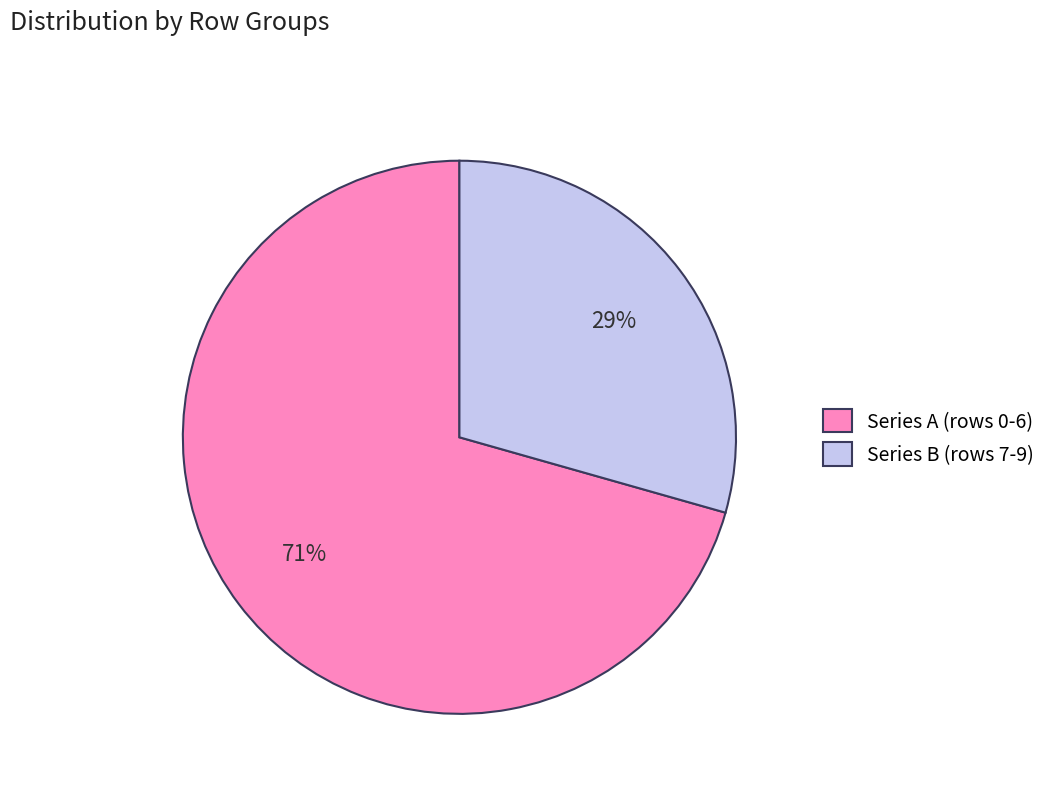

Which category has the biggest portion of the pie?

Series A (rows 0-6)